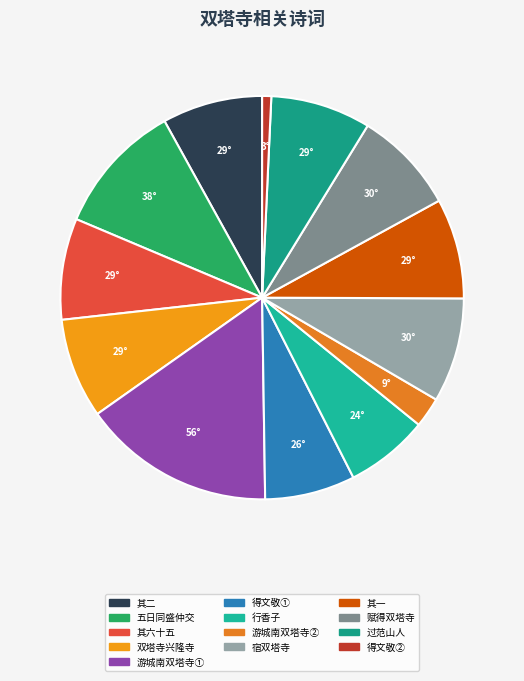

How many segments does this pie chart have?

13